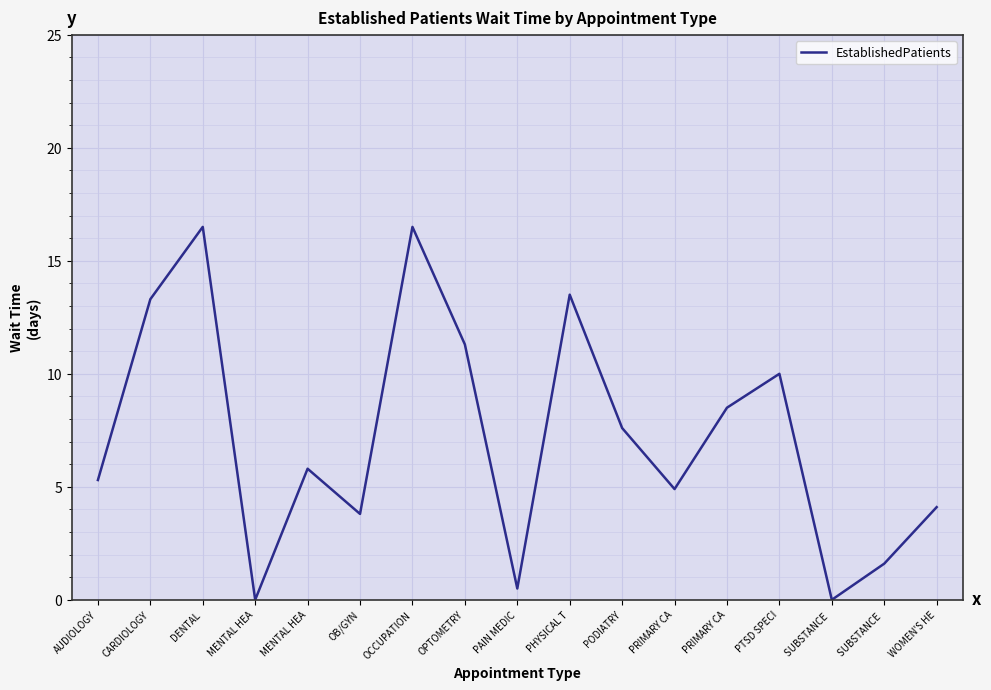

Where is the data nearest to the value 8?

PODIATRY